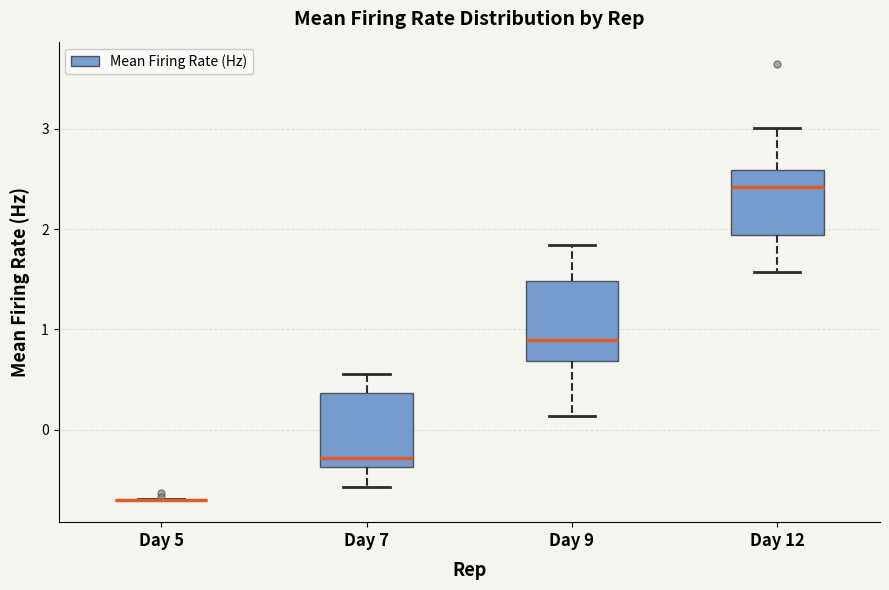

Where is the upper edge of the box for Day 12 on the y-axis? The values are not printed on the chart, so give them approximately, as read against the axis.

2.6